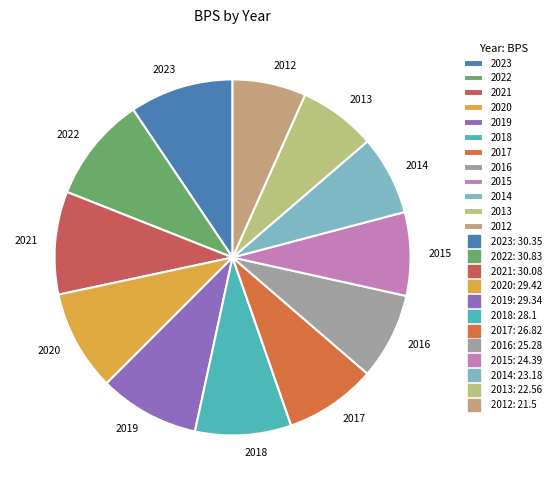

True or false: 2012 accounts for 7% of the total.

True